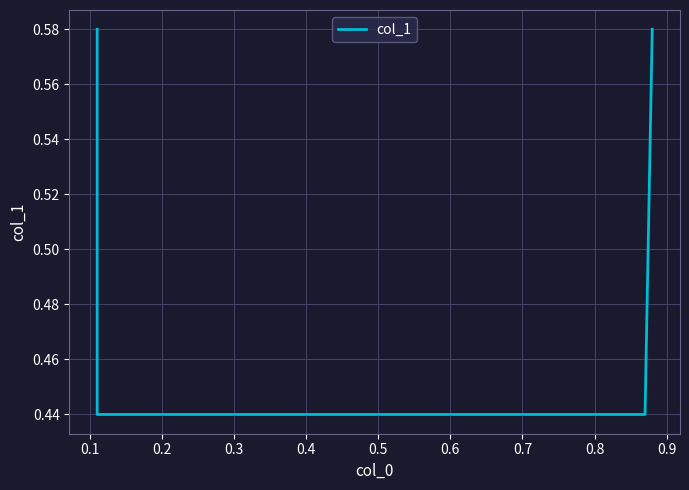

True or false: there are more than 2 points higher than both neighbors.

False